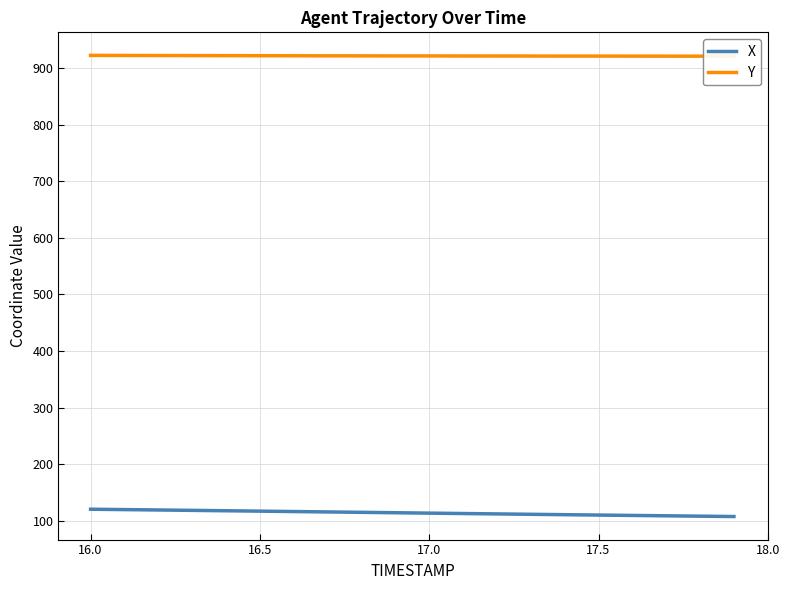

How many lines are shown in the chart?

2